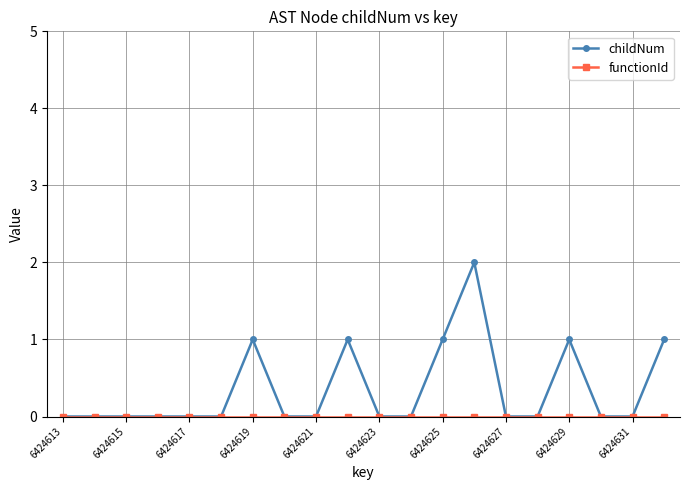

Which series has the widest spread of values?

childNum